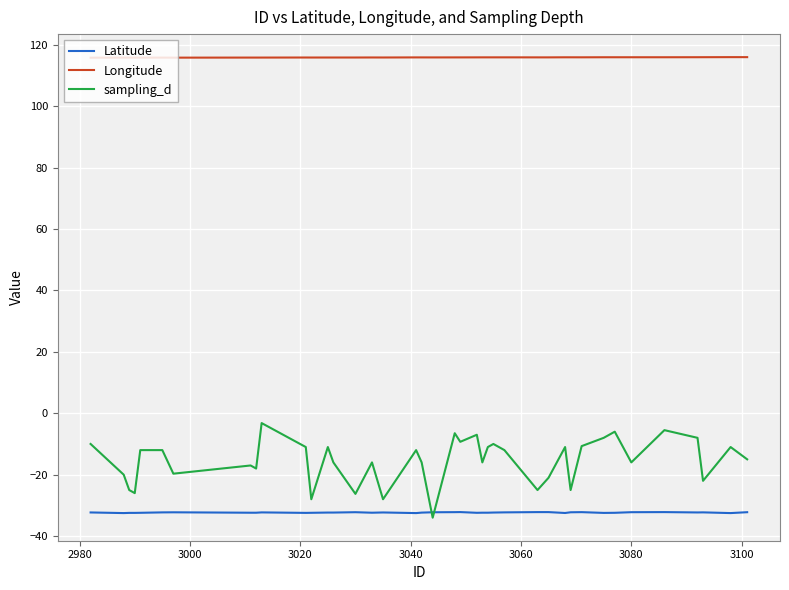

Which series has the largest total across all categories?

Longitude